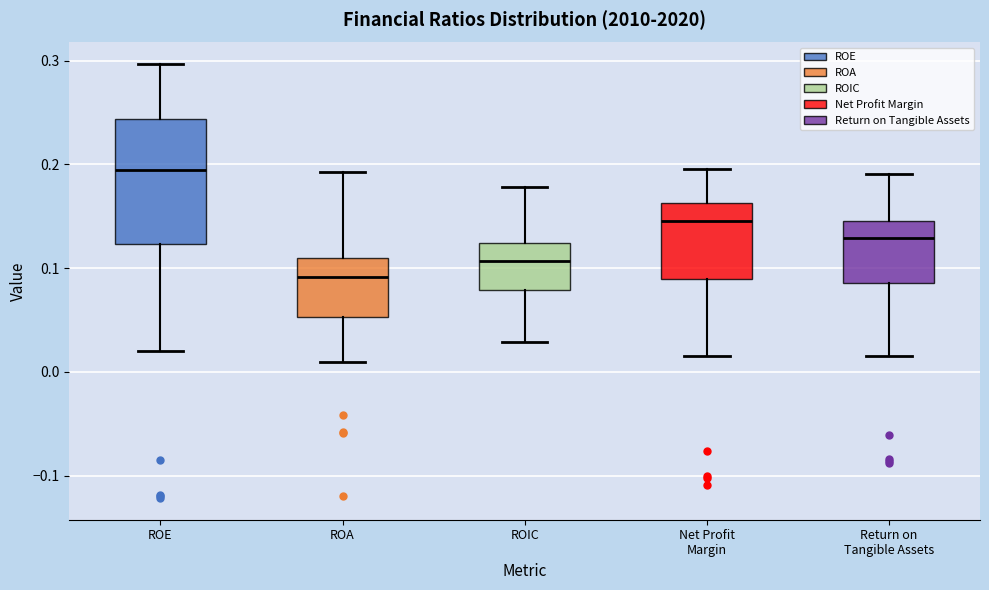

Which box has the highest median line?

ROE